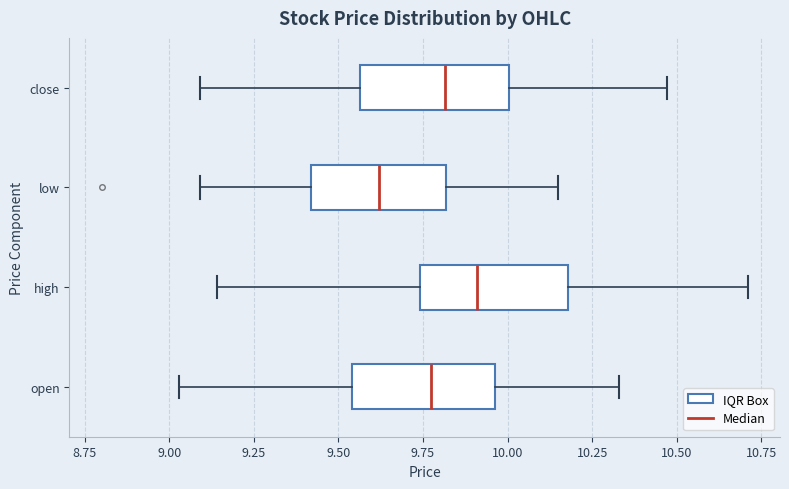

Reading bottom to top, read every box against the x-axis: the position of its median line, the range the box covers, and the ends of its whiskers. The values are not printed on the chart, so give them approximately, as read against the axis.

open: median 9.80, box 9.55 to 9.95, whiskers 9.05 to 10.35
high: median 9.90, box 9.75 to 10.20, whiskers 9.15 to 10.70
low: median 9.60, box 9.40 to 9.80, whiskers 9.10 to 10.15
close: median 9.80, box 9.55 to 10.00, whiskers 9.10 to 10.45